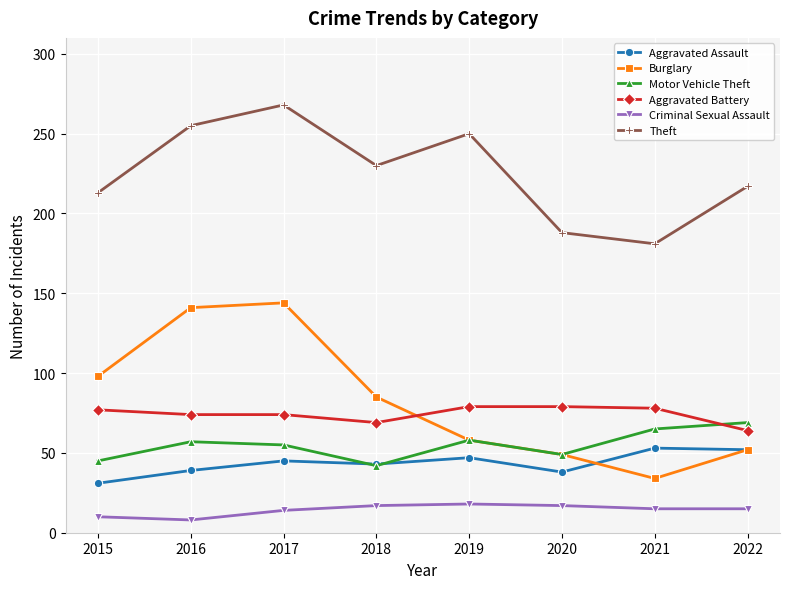

Which series has the widest spread of values?

Burglary